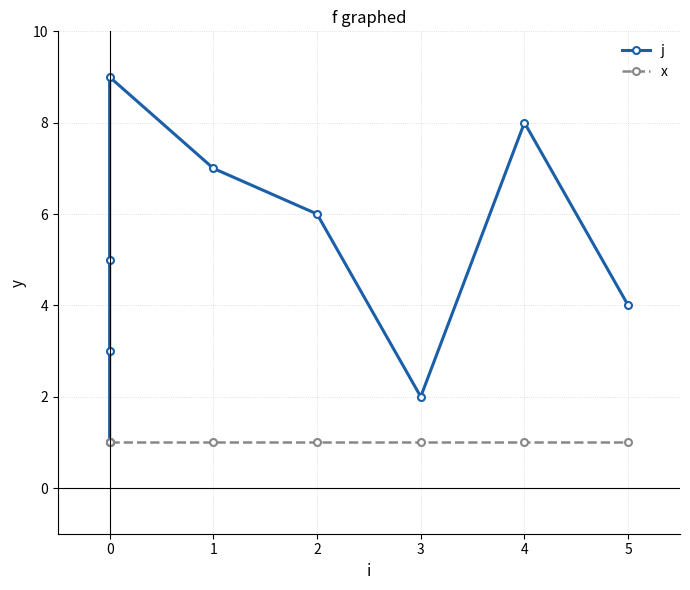

Reading left to right, list all the values displayed in this chart.

j: 1	3	5	9	7	6	2	8	4
x: 1	1	1	1	1	1	1	1	1